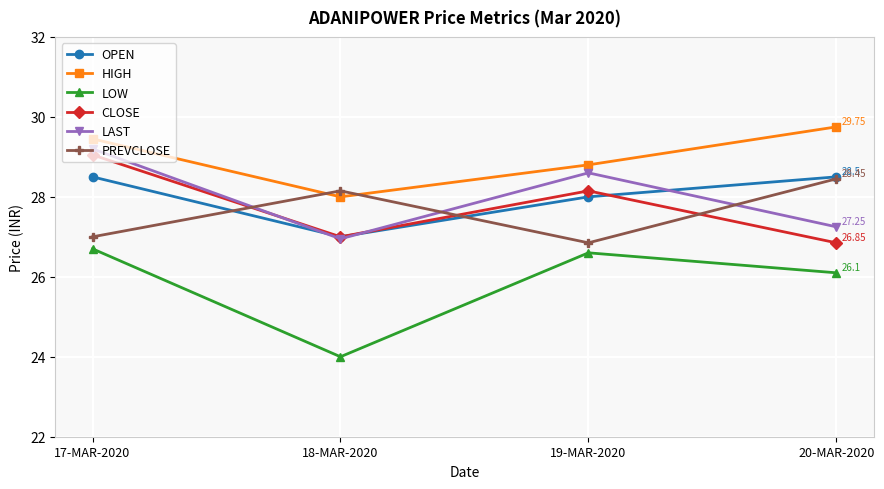

Is it true that HIGH equals 28.8 at 19-MAR-2020?

True